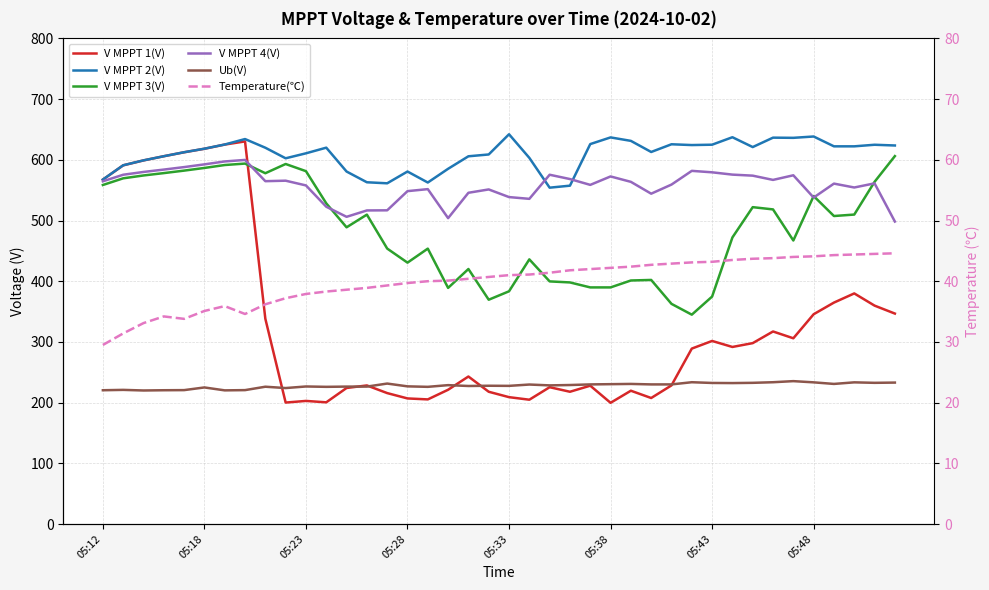

Between 05:23 and 05:18, which is larger?

05:18